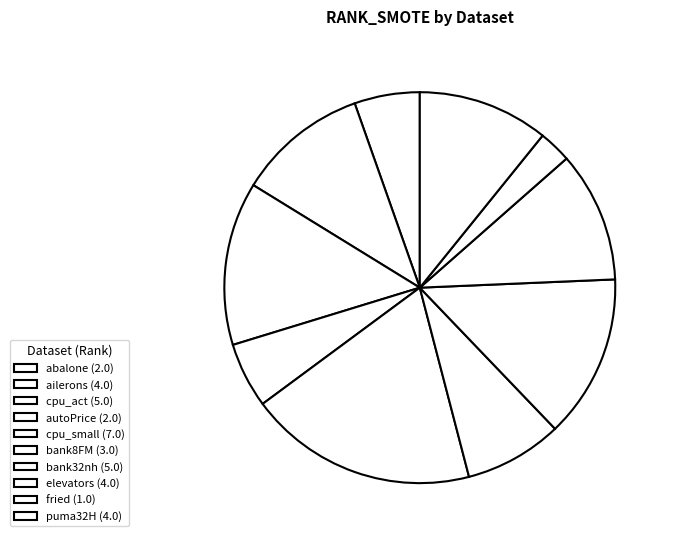

To the nearest percent, what portion does puma32H represent?

11%